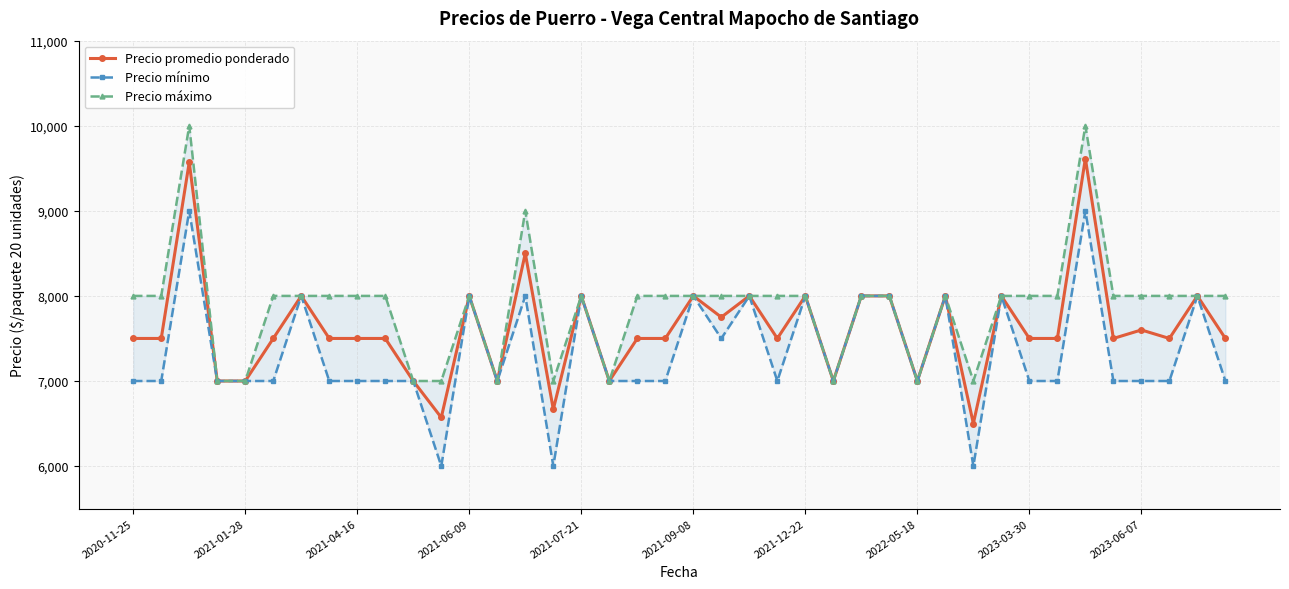

List the series in order of their overall mean, lowest first.

Precio mínimo, Precio promedio ponderado, Precio máximo